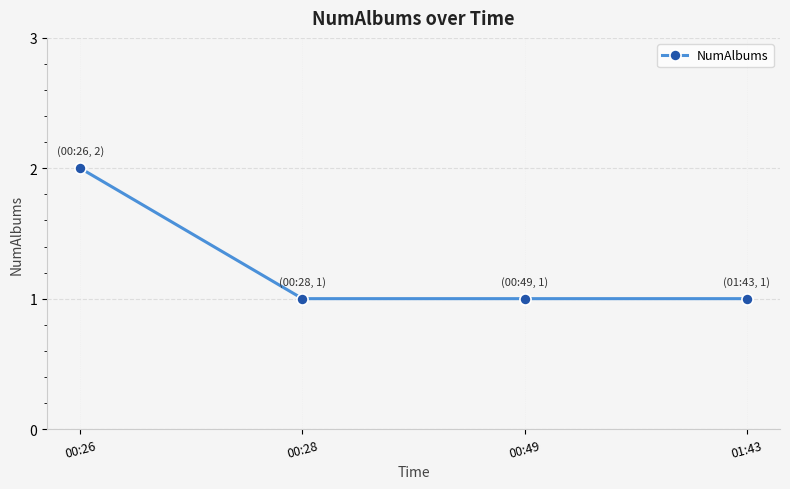

The chart shows a value of 2 at 00:26. True or false?

True